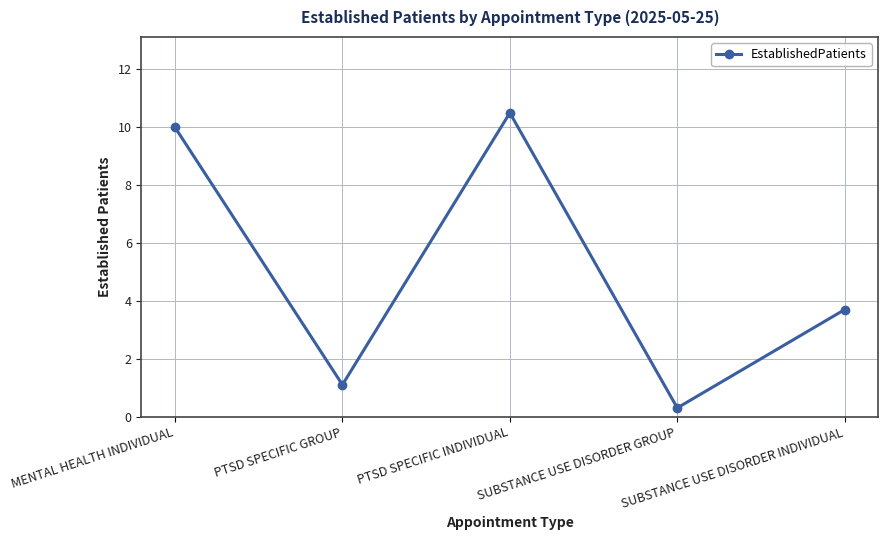

How many points are higher than both their immediate neighbors (excluding endpoints)?

1